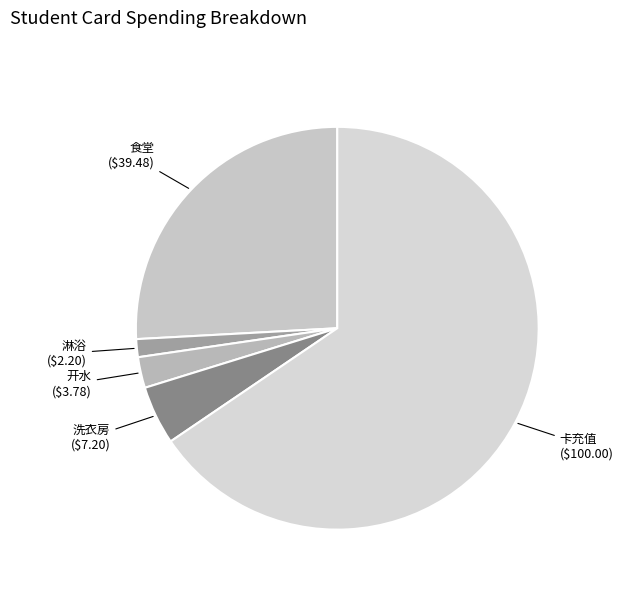

Is it true that 开水 ($3.78) is 2% of the pie?

True